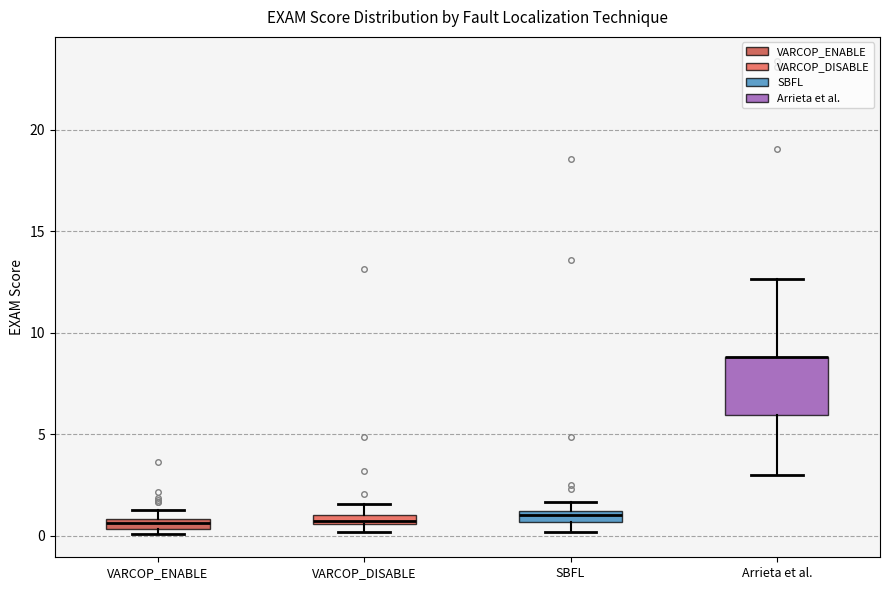

Comparing the boxes themselves (not the whiskers), which one is the tallest?

Arrieta et al.